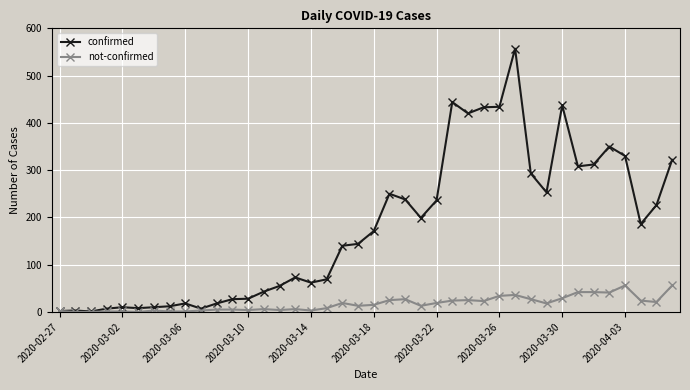

How many lines are shown in the chart?

2